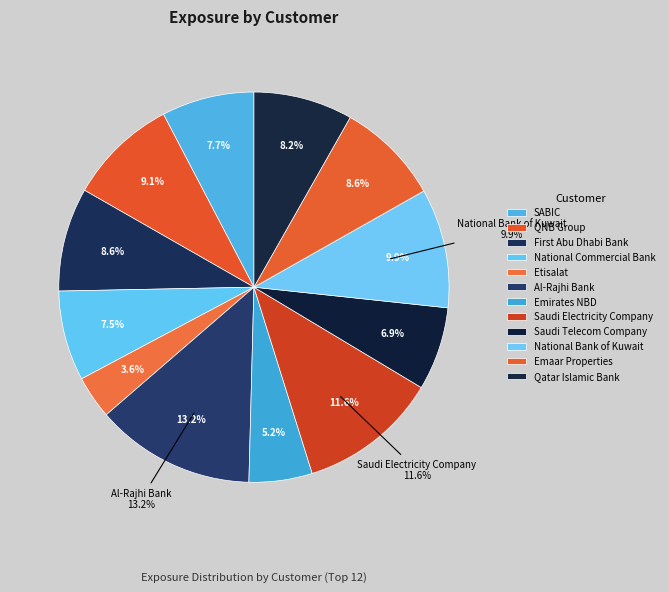

Between National Bank of Kuwait and Emirates NBD, which is larger?

National Bank of Kuwait